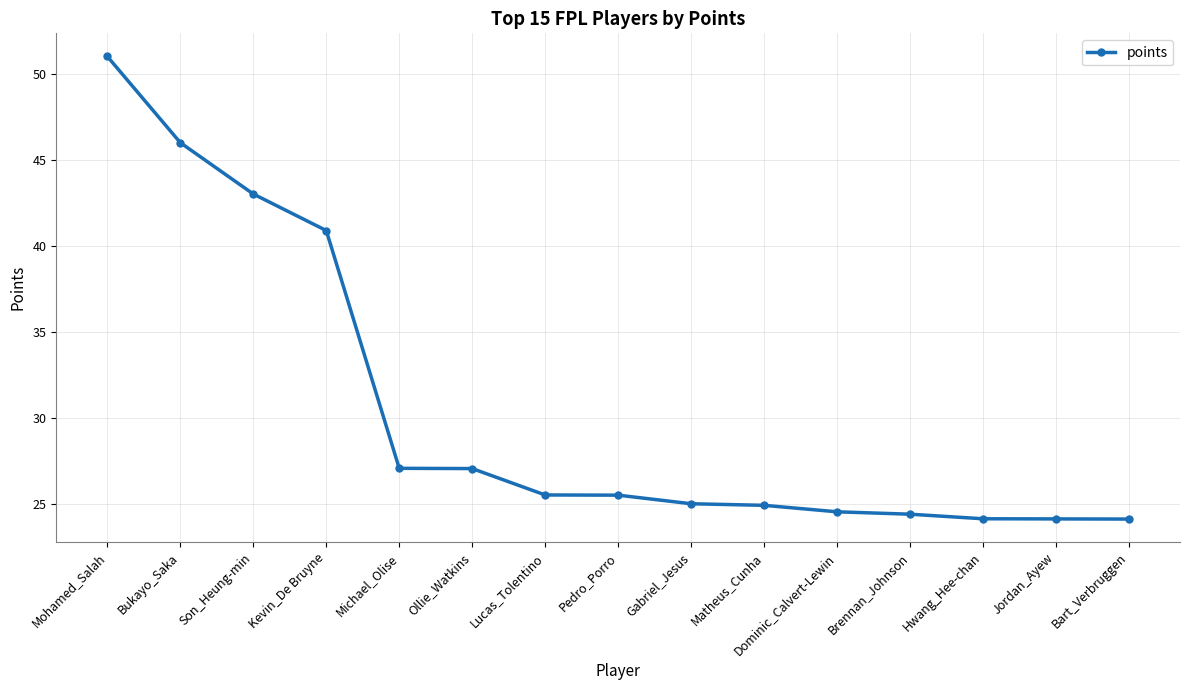

Does the chart display data point markers on the line(s)?

Yes